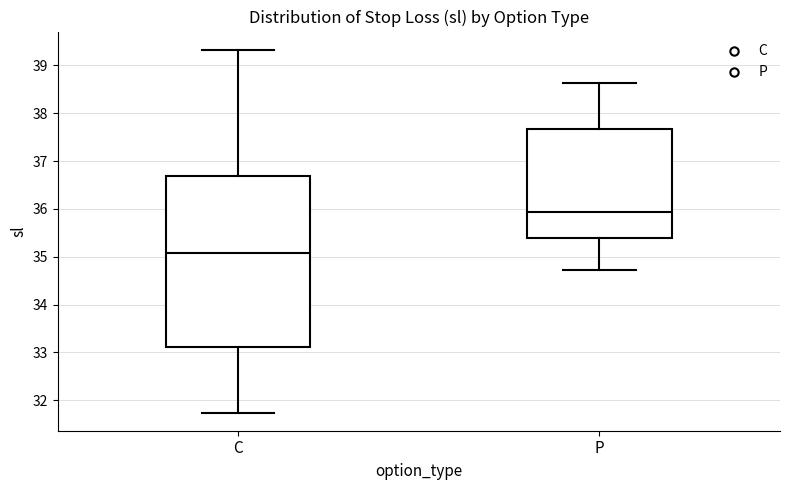

Which box has the lowest median line?

C